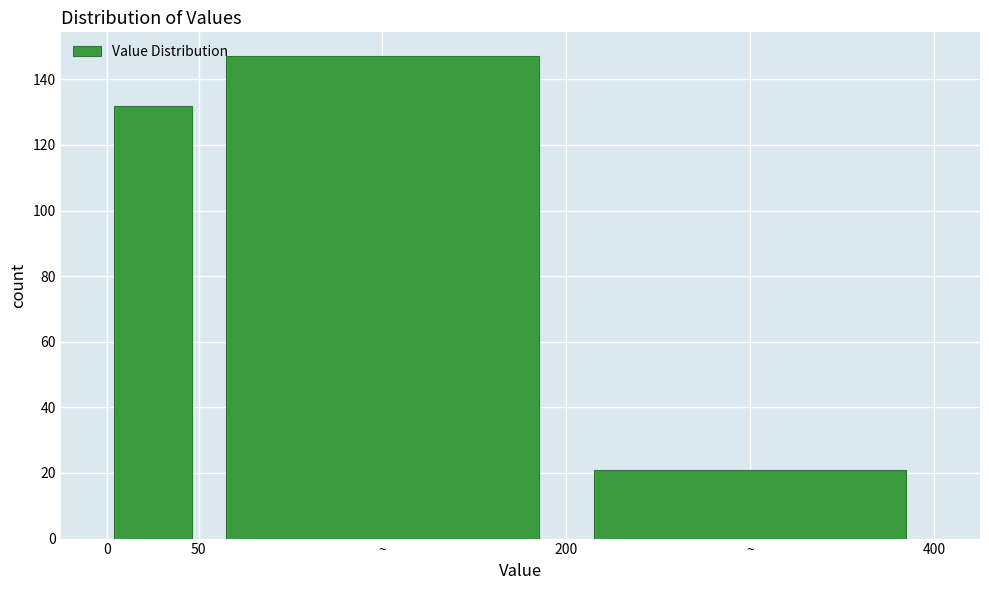

Are the bars horizontal?

No